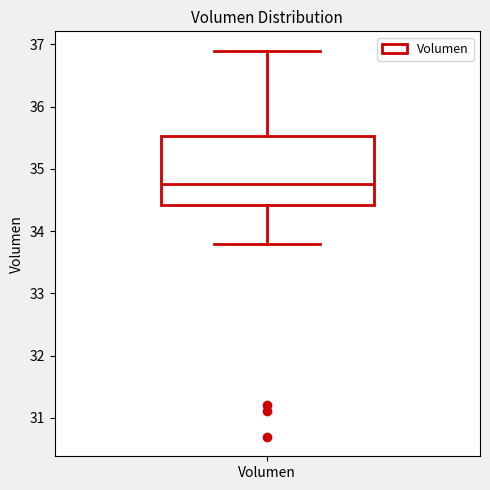

Transcribe this box plot: give where the median line is, the range the box spans, and where the two whiskers end, as read against the y-axis. The values are not printed on the chart, so give them approximately, as read against the axis.

median 34.8, box 34.4 to 35.5, whiskers 33.8 to 36.9